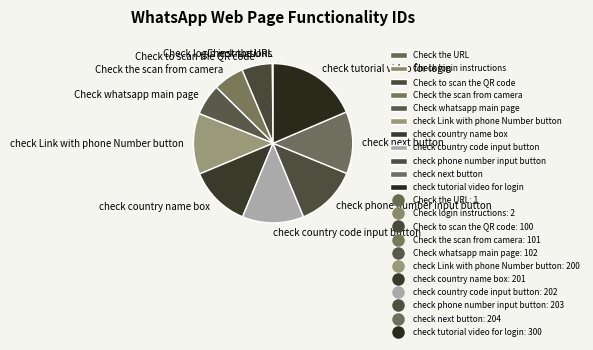

Is it true that Check the scan from camera is 6% of the pie?

True